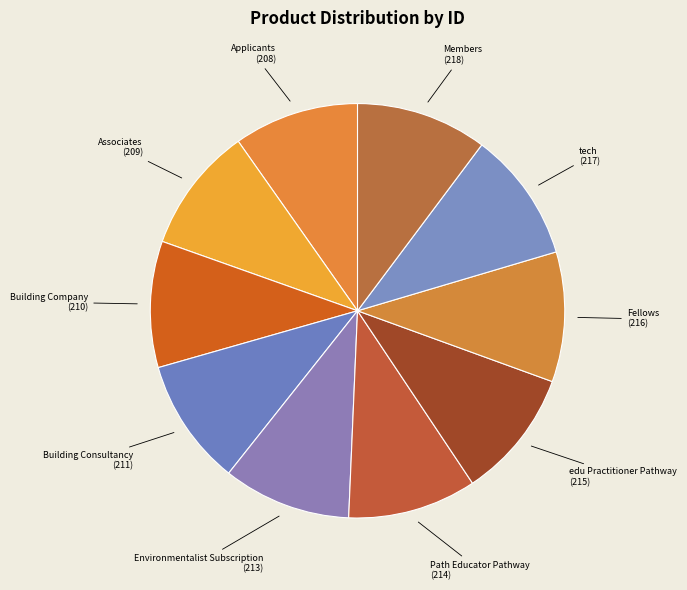

Is it true that Path Educator Pathway is 10% of the pie?

True